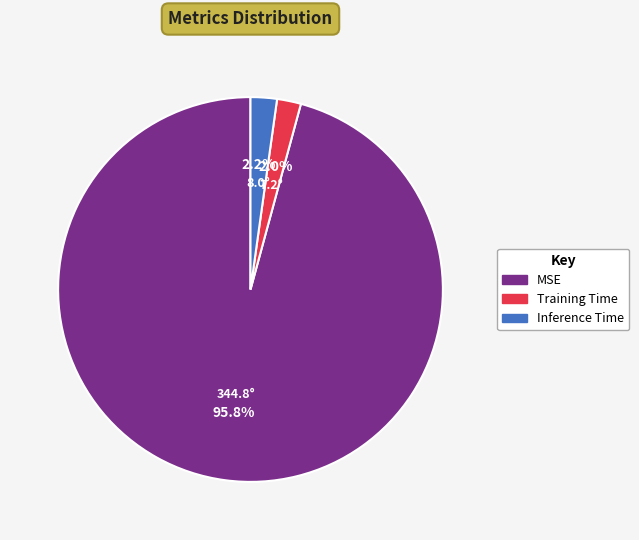

To the nearest percent, what portion does Inference Time represent?

2%